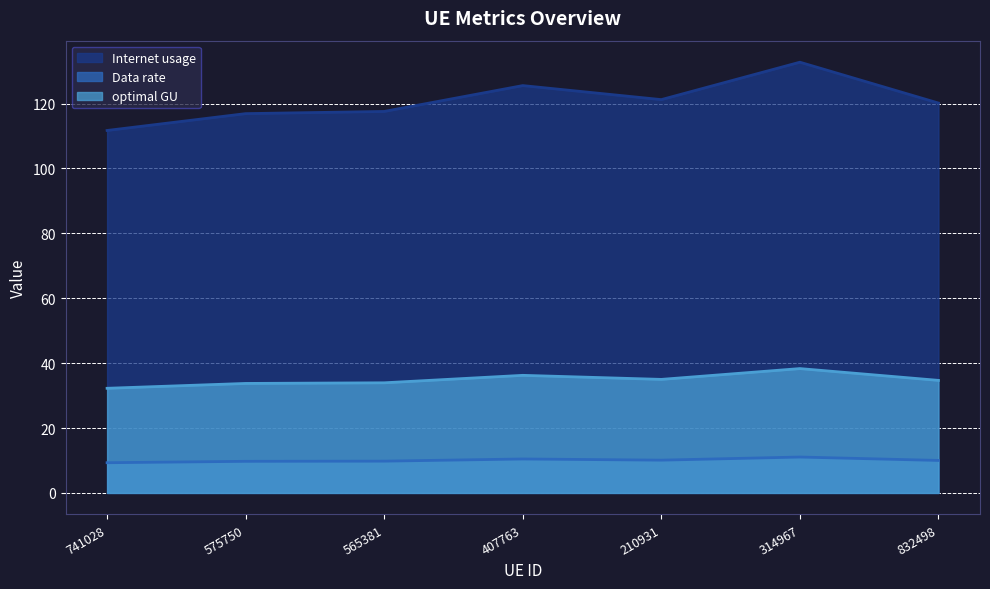

True or false: Internet usage and Data rate intersect in this chart.

False